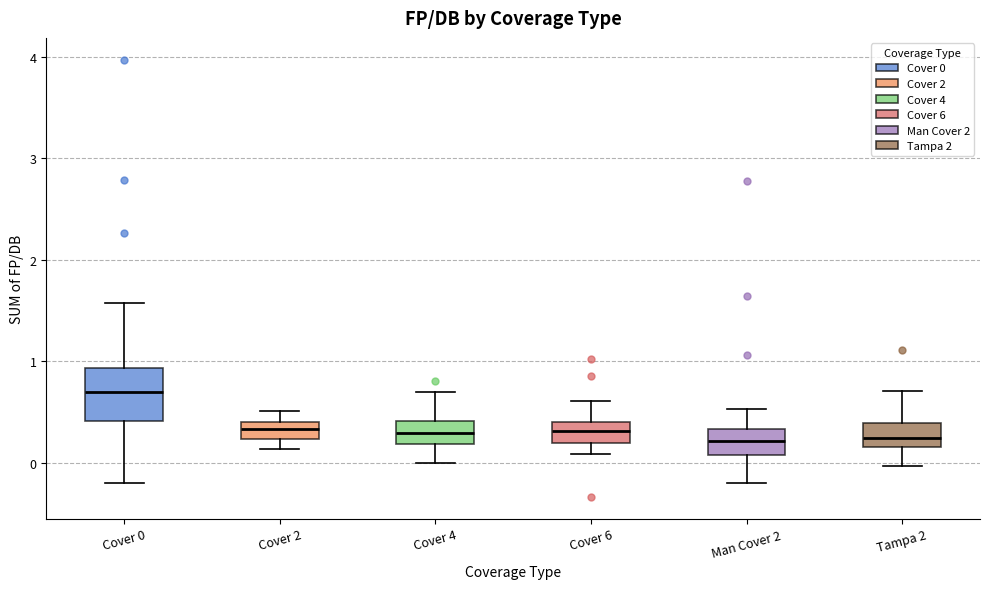

Comparing the boxes themselves (not the whiskers), which one is the tallest?

Cover 0